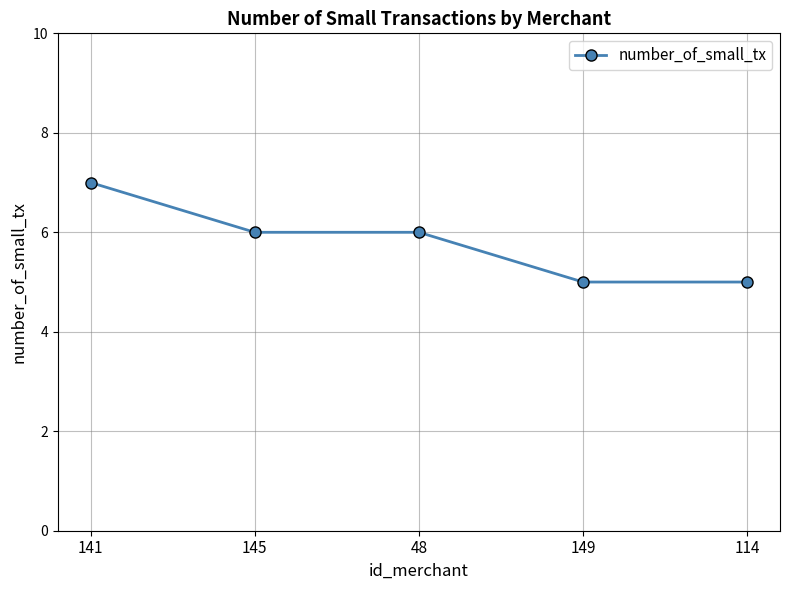

Approximately how many times larger is the value at 149 compared to 114?

1.0